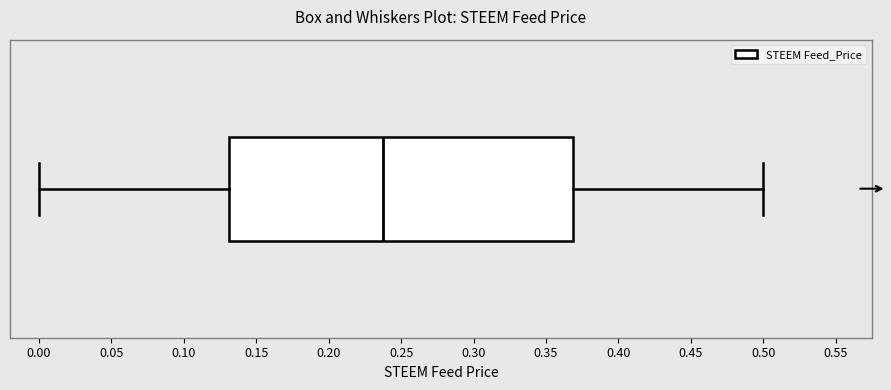

Read this box plot against the x-axis: the position of the median line, the range covered by the box, and the ends of both whiskers. The values are not printed on the chart, so give them approximately, as read against the axis.

median 0.24, box 0.13 to 0.37, whiskers 0.00 to 0.50